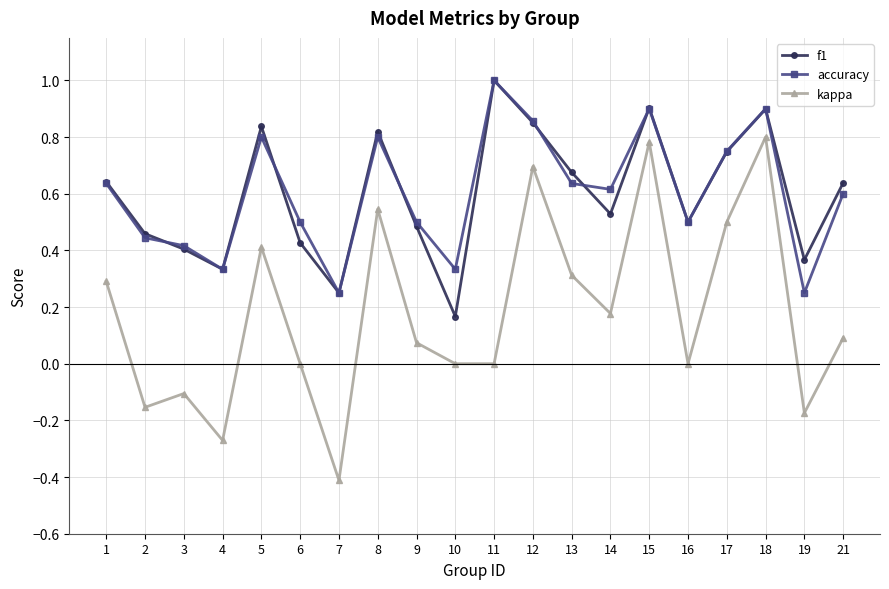

Is the value of f1 at 12 greater than the value of accuracy at 8?

Yes